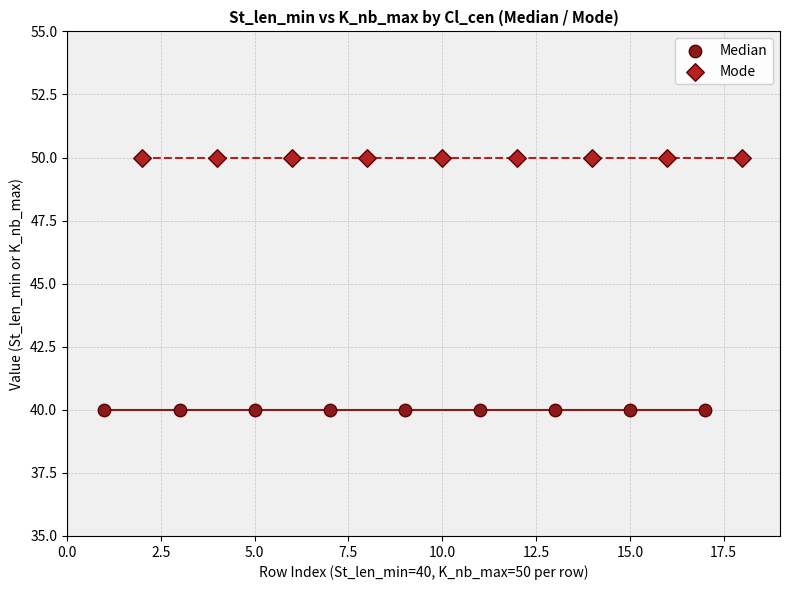

Which series contains the highest Y value?

Mode